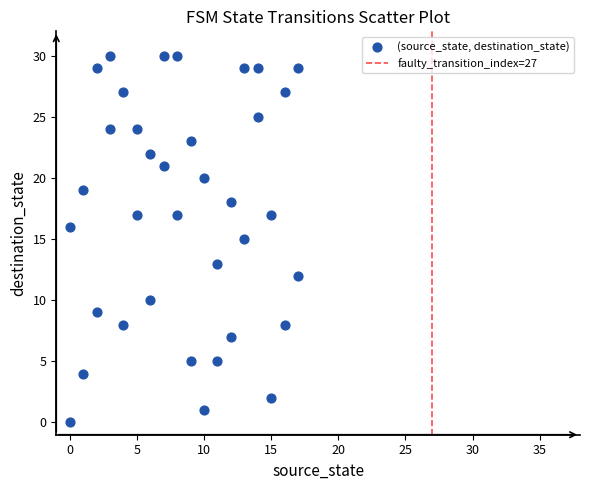

What is the range of Y values (max minus min)?

30